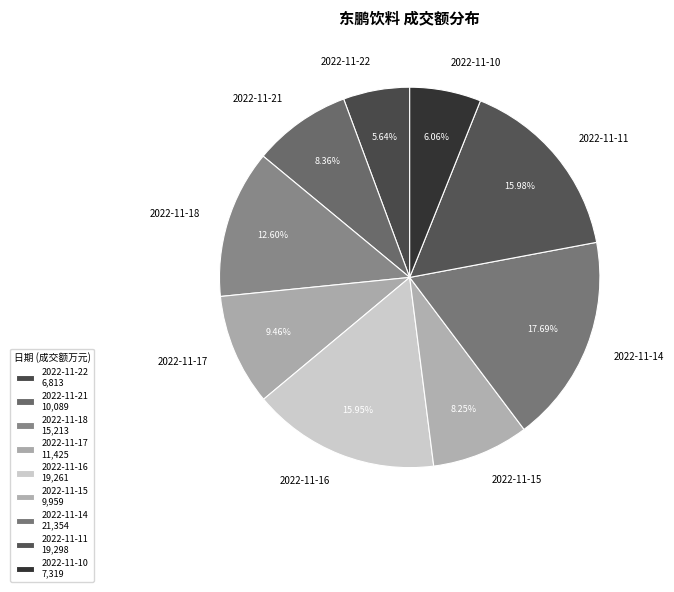

To the nearest percent, what percentage of the pie is 2022-11-11?

16%